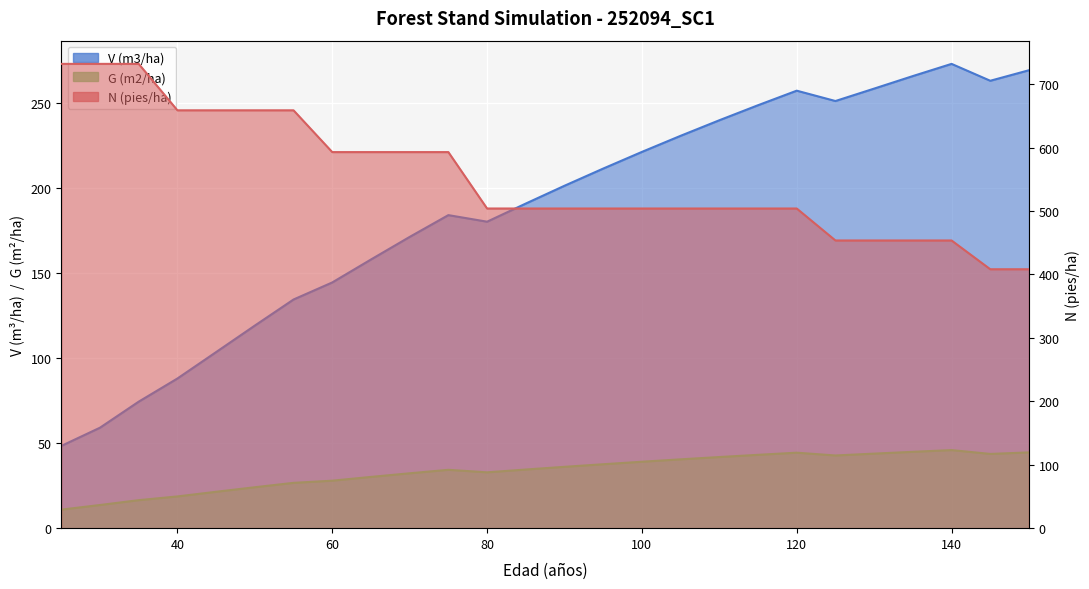

Where does the V (m3/ha) series first go above 201?

90